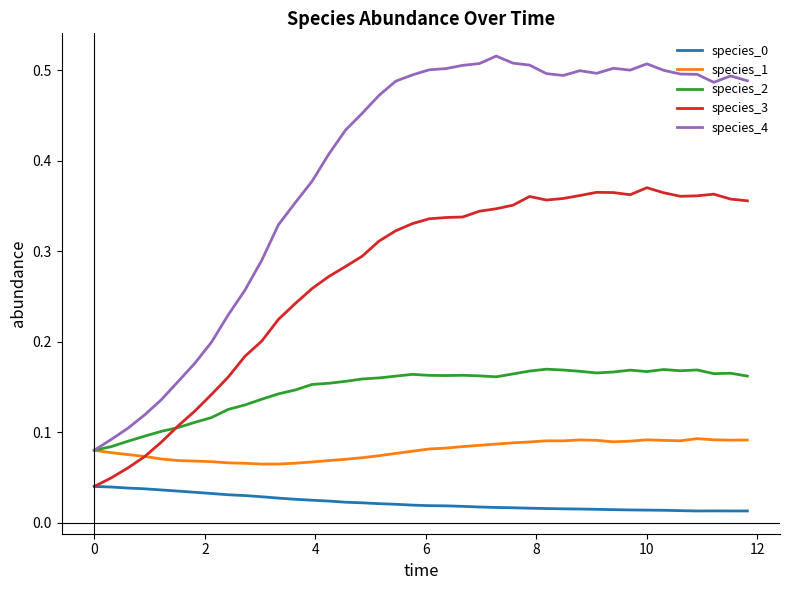

Which series has the largest range (max minus min)?

species_4